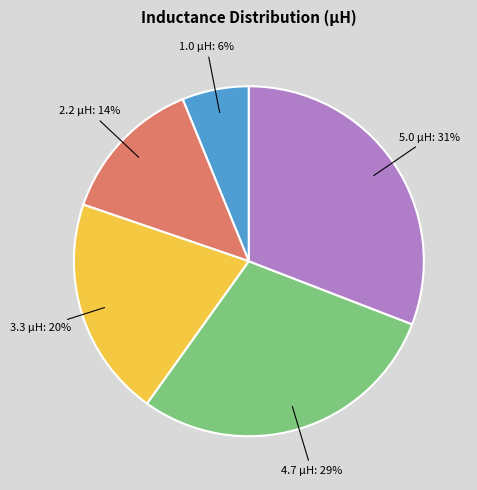

To the nearest percent, what is the average slice percentage?

20%